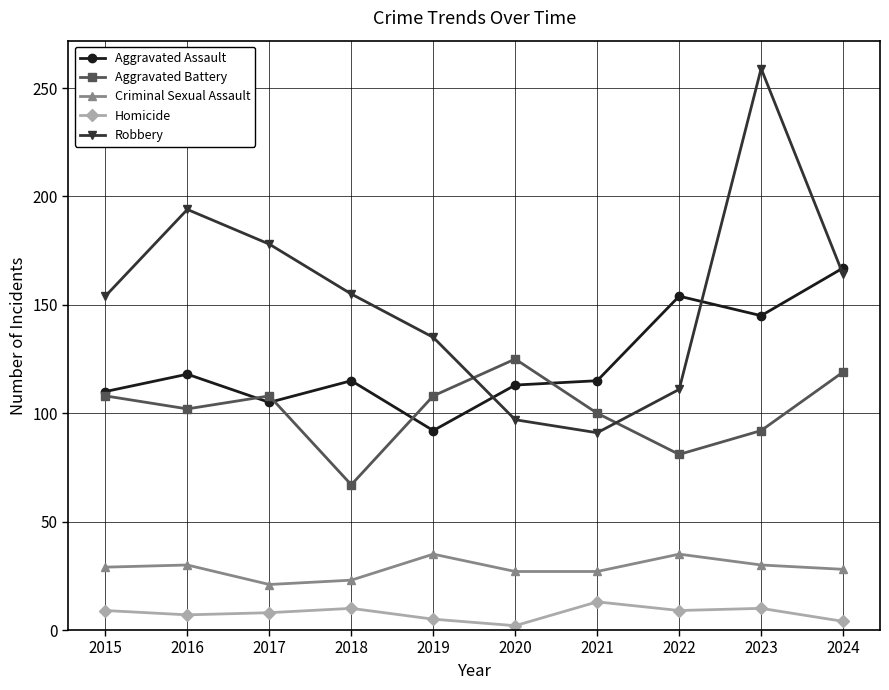

Where is Robbery nearest to the value 175?

2017